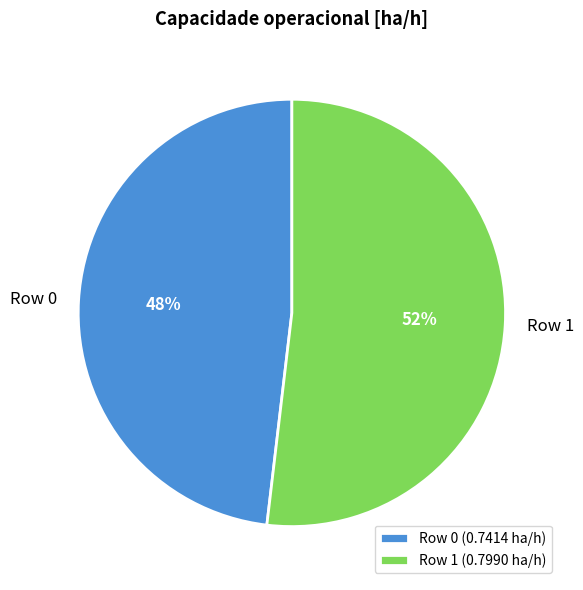

Rank the categories by value from highest to lowest.

Row 1, Row 0